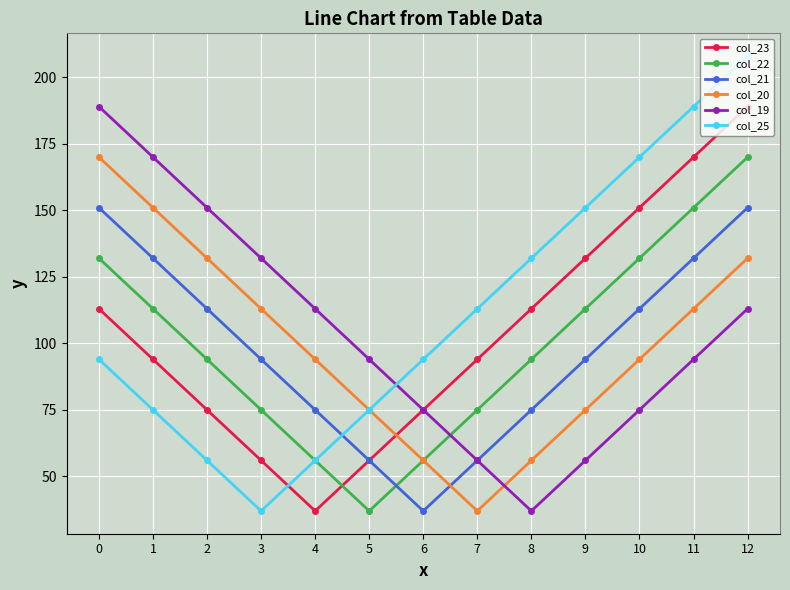

At how many categories does at least one series exceed 142?

7